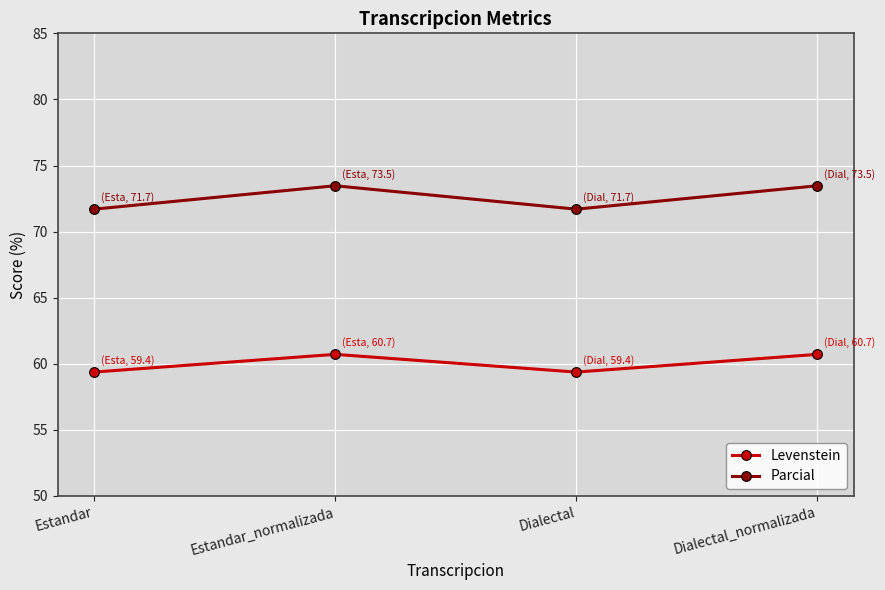

Reading left to right, list all the values displayed in this chart.

Levenstein: Estandar=59.4	Estandar_normalizada=60.7	Dialectal=59.4	Dialectal_normalizada=60.7
Parcial: Estandar=71.7	Estandar_normalizada=73.5	Dialectal=71.7	Dialectal_normalizada=73.5